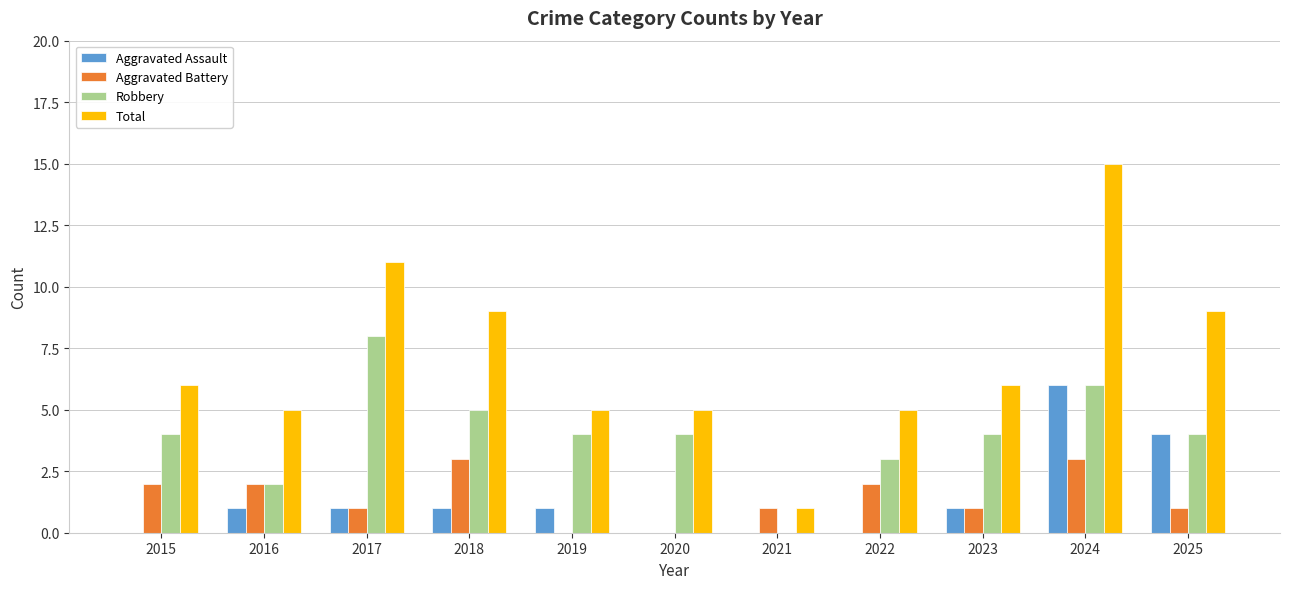

Reading left to right, transcribe all the data shown in this chart.

Aggravated Assault: 2015=0	2016=1	2017=1	2018=1	2019=1	2020=0	2021=0	2022=0	2023=1	2024=6	2025=4
Aggravated Battery: 2015=2	2016=2	2017=1	2018=3	2019=0	2020=0	2021=1	2022=2	2023=1	2024=3	2025=1
Robbery: 2015=4	2016=2	2017=8	2018=5	2019=4	2020=4	2021=0	2022=3	2023=4	2024=6	2025=4
Total: 2015=6	2016=5	2017=11	2018=9	2019=5	2020=5	2021=1	2022=5	2023=6	2024=15	2025=9